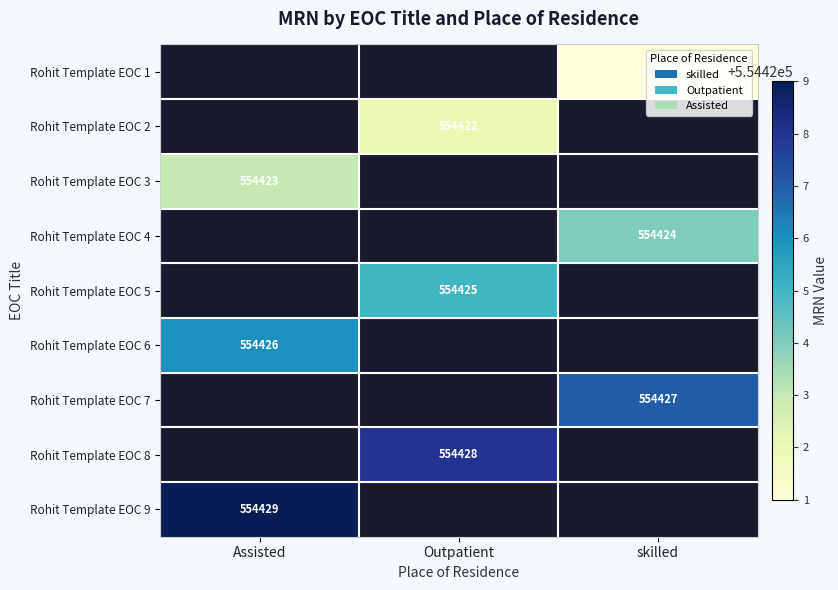

Between Assisted and skilled, which is larger?

skilled